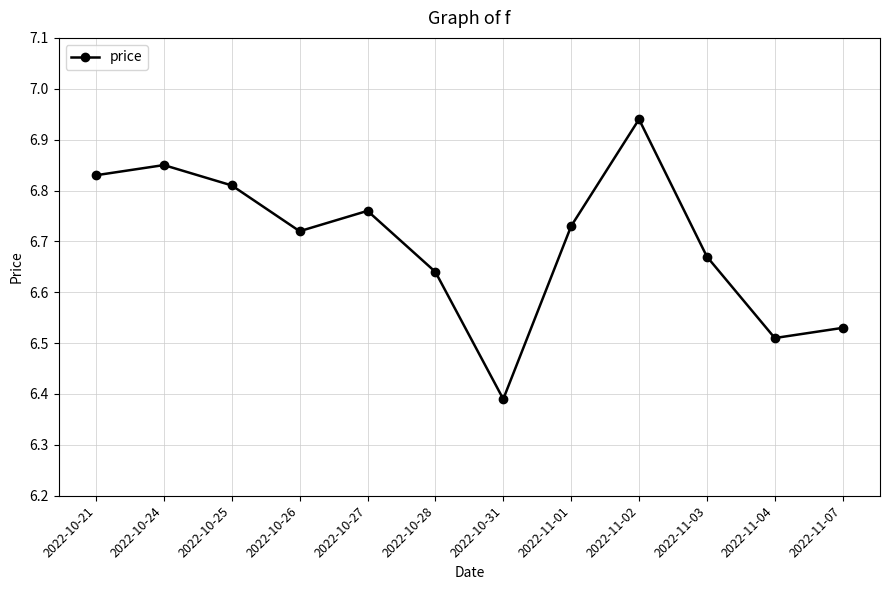

What is the sum of the values at 2022-11-07 and 2022-11-02?

13.5